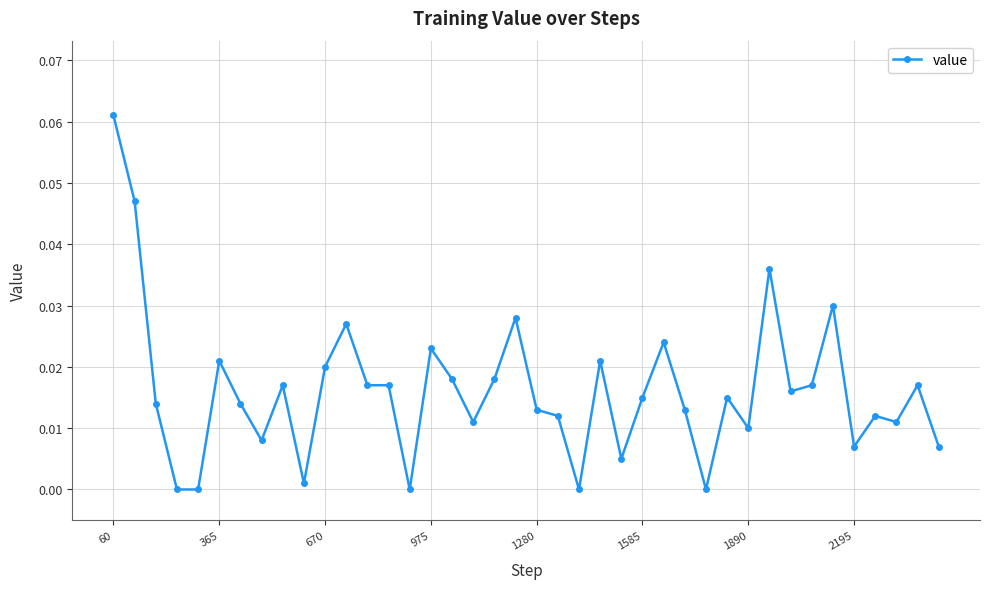

What is the sum of all values?

0.6